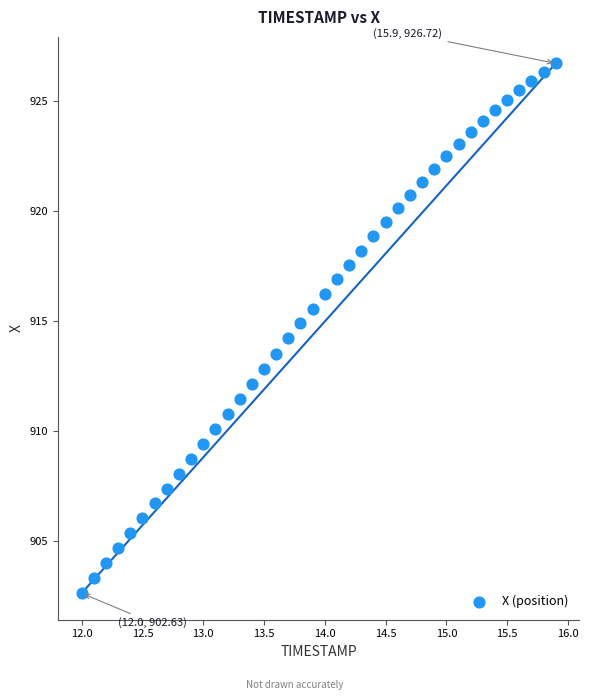

What is the range of X values (max minus min)?

3.9